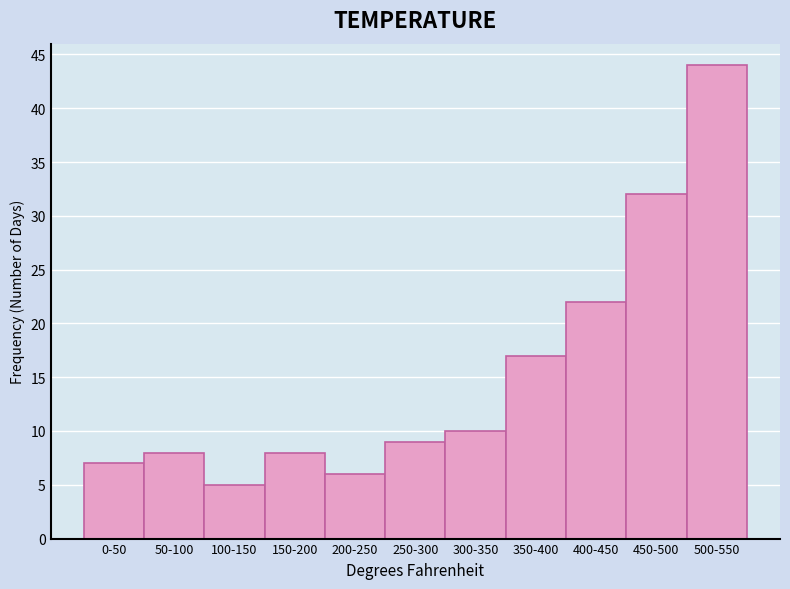

Reading left to right, what are all the values shown in this chart?

0-50=7	50-100=8	100-150=5	150-200=8	200-250=6	250-300=9	300-350=10	350-400=17	400-450=22	450-500=32	500-550=44